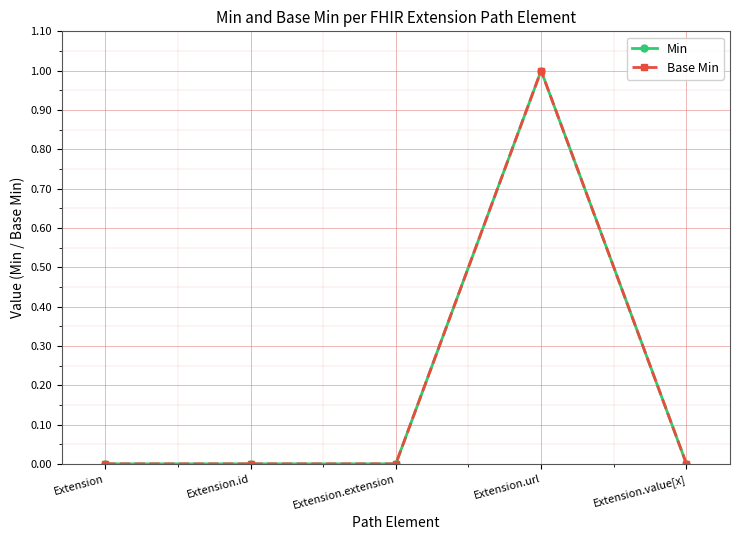

True or false: Min has a value of 0 at Extension.extension.

True